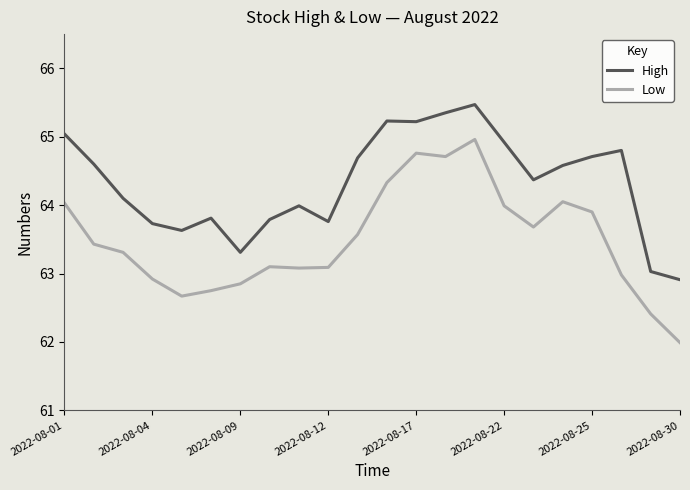

Which series has the largest range (max minus min)?

Low